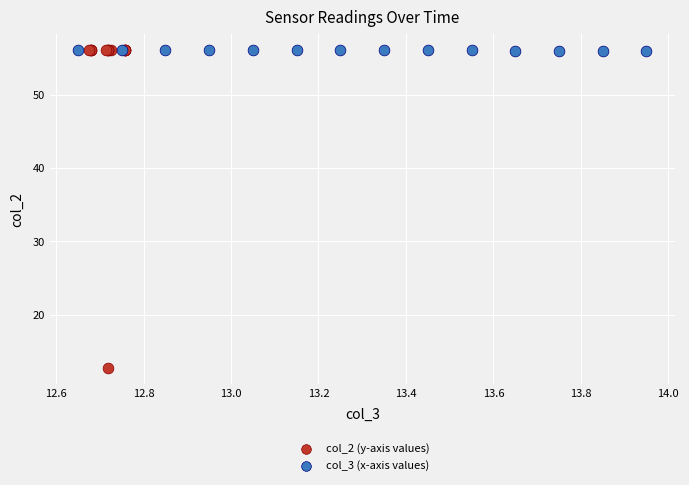

Which series contains the lowest Y value?

col_2 (y-axis values)